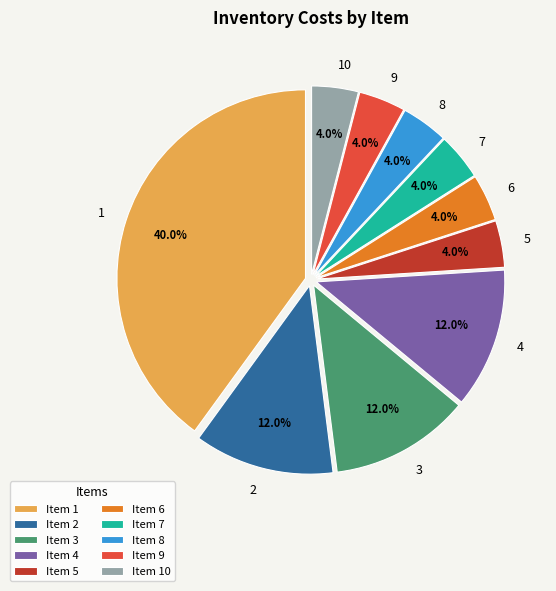

Does 7 represent more than half of the total?

No